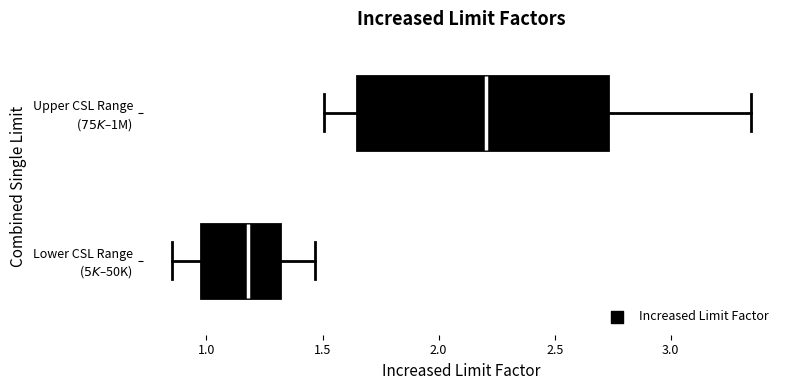

Which box has the furthest to the left median line?

Lower CSL Range ($5K–$50K)